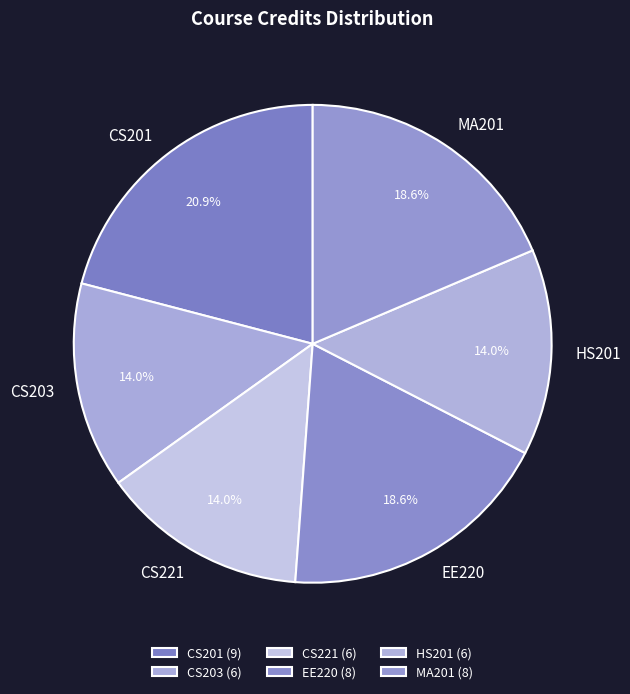

Is MA201 the majority of the pie?

No